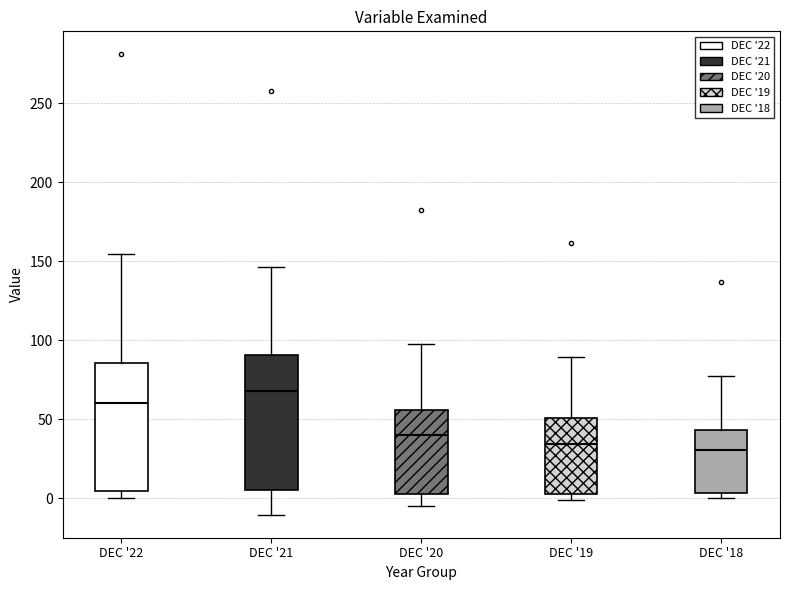

Reading left to right, transcribe this box plot: for each box, give where its median line is, the range the box spans, and where its two whiskers end, as read against the y-axis. The values are not printed on the chart, so give them approximately, as read against the axis.

DEC '22: median 60, box 5 to 85, whiskers 0 to 155
DEC '21: median 70, box 5 to 90, whiskers -10 to 145
DEC '20: median 40, box 5 to 55, whiskers -5 to 100
DEC '19: median 35, box 5 to 50, whiskers 0 to 90
DEC '18: median 30, box 5 to 45, whiskers 0 to 75